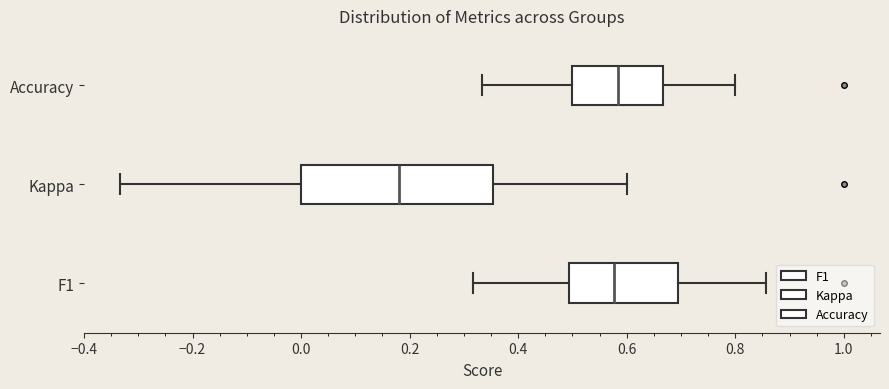

Reading bottom to top, transcribe this box plot: for each box, give where its median line is, the range the box spans, and where its two whiskers end, as read against the x-axis. The values are not printed on the chart, so give them approximately, as read against the axis.

F1: median 0.58, box 0.50 to 0.70, whiskers 0.32 to 0.86
Kappa: median 0.18, box 0.00 to 0.36, whiskers -0.34 to 0.60
Accuracy: median 0.58, box 0.50 to 0.66, whiskers 0.34 to 0.80